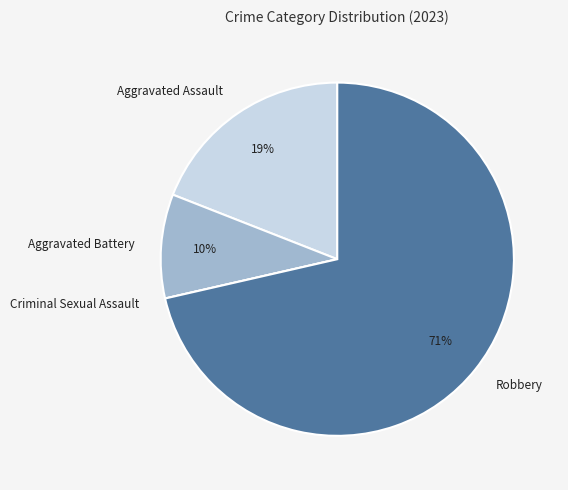

To the nearest percent, what portion does Aggravated Battery represent?

10%